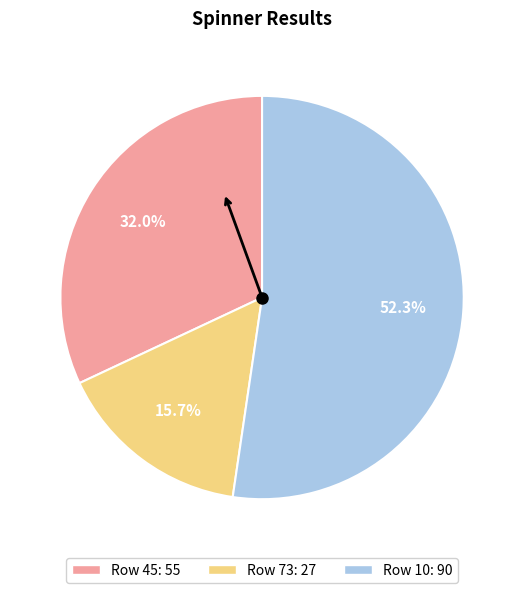

How many slices are in this pie chart?

3